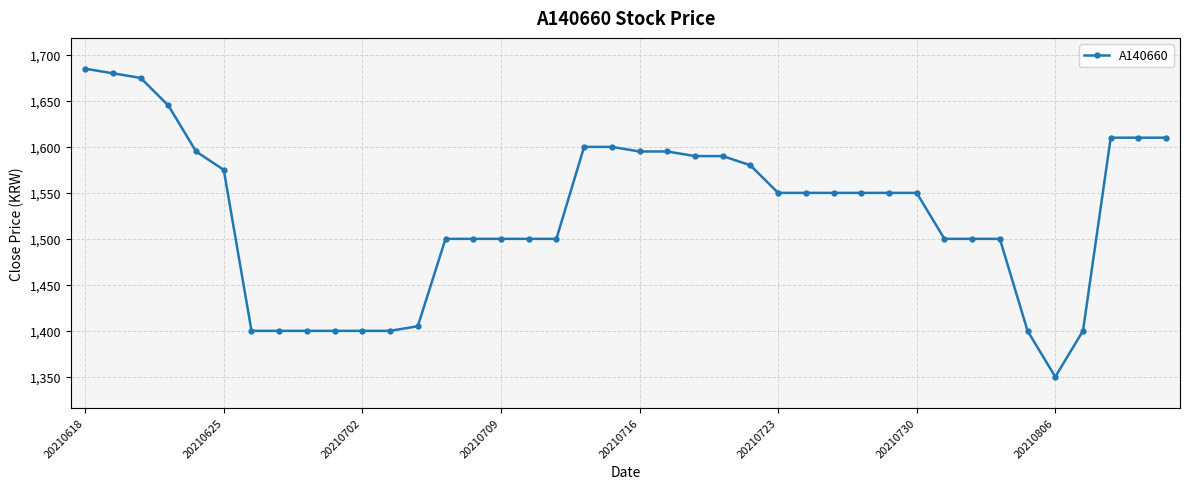

What is the maximum value shown in the chart?

1685